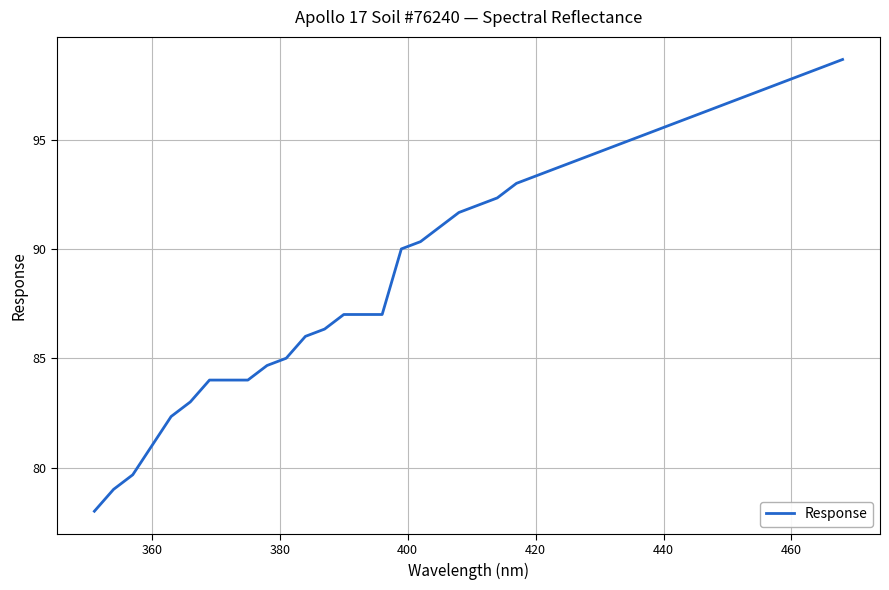

What is the greatest value displayed?

98.7